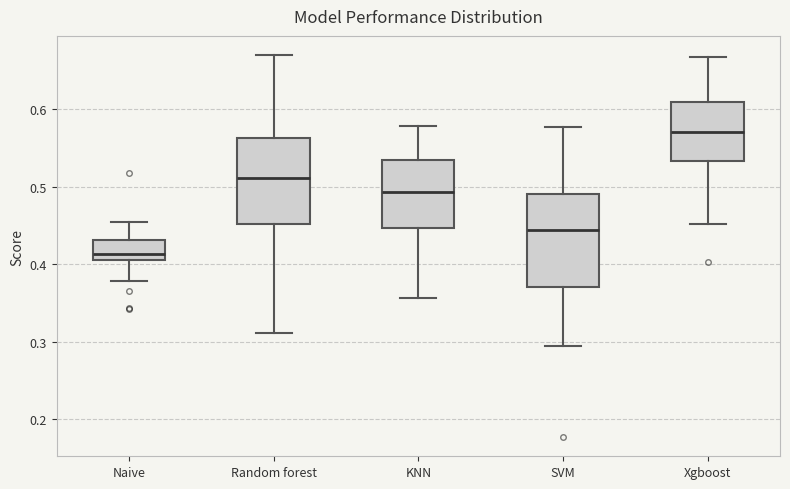

Reading left to right, transcribe this box plot: for each box, give where its median line is, the range the box spans, and where its two whiskers end, as read against the y-axis. The values are not printed on the chart, so give them approximately, as read against the axis.

Naive: median 0.41 (just above the box's lower edge), box 0.41 to 0.43, whiskers 0.38 to 0.45
Random forest: median 0.51, box 0.45 to 0.56, whiskers 0.31 to 0.67
KNN: median 0.49, box 0.45 to 0.53, whiskers 0.36 to 0.58
SVM: median 0.44, box 0.37 to 0.49, whiskers 0.29 to 0.58
Xgboost: median 0.57, box 0.53 to 0.61, whiskers 0.45 to 0.67